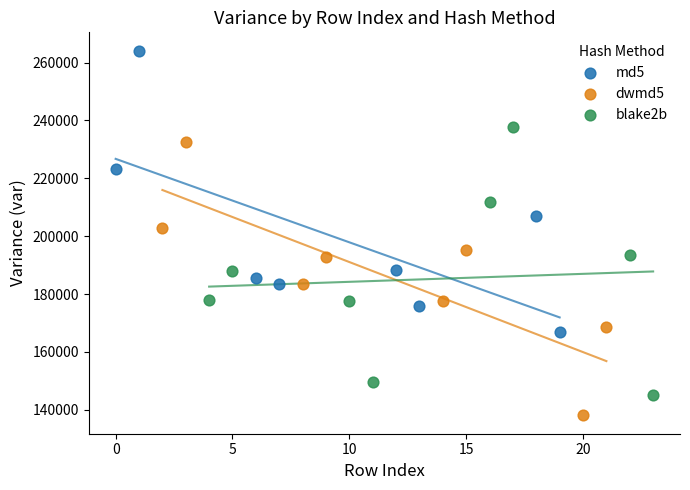

Which series reaches the maximum Y coordinate?

md5